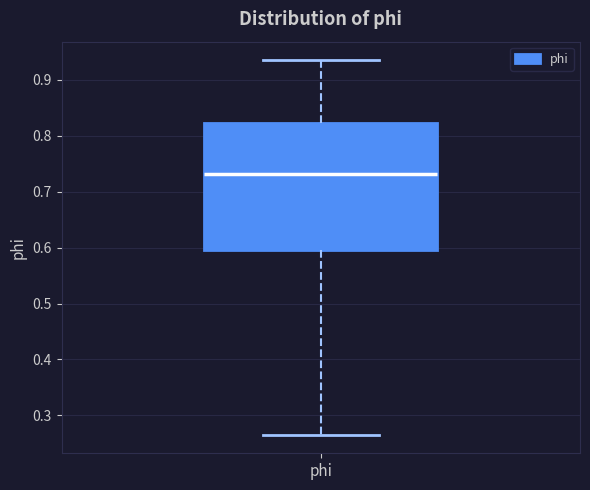

Read this box plot against the y-axis: the position of the median line, the range covered by the box, and the ends of both whiskers. The values are not printed on the chart, so give them approximately, as read against the axis.

median 0.73, box 0.60 to 0.82, whiskers 0.27 to 0.93